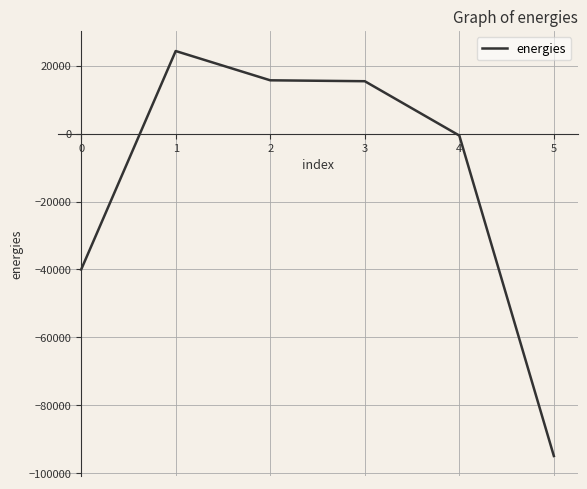

What is the sum of the values at 3 and 1?

39790.1